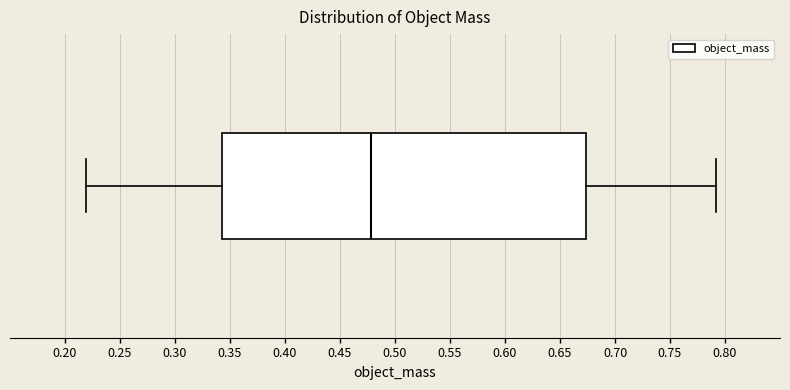

Transcribe this box plot: give where the median line is, the range the box spans, and where the two whiskers end, as read against the x-axis. The values are not printed on the chart, so give them approximately, as read against the axis.

median 0.480, box 0.345 to 0.675, whiskers 0.220 to 0.790